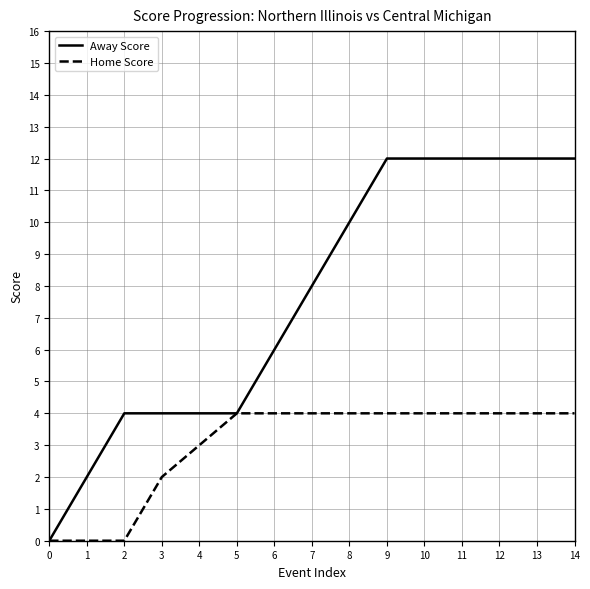

How many lines are shown in the chart?

2